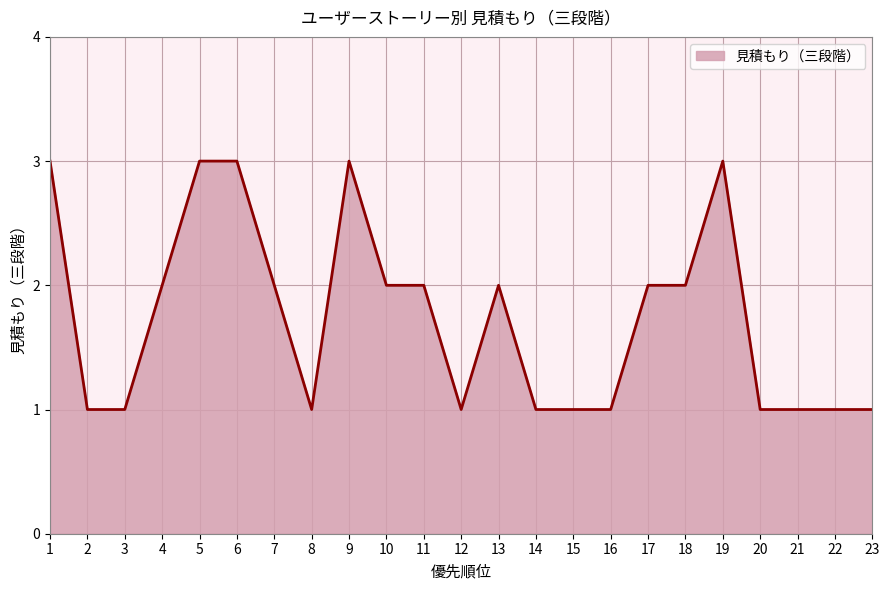

How many series are shown in this chart?

1